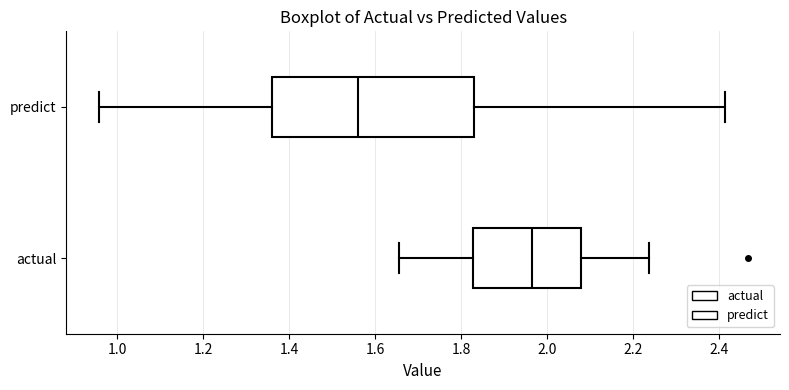

Which box is the widest, from its left edge to its right edge?

predict